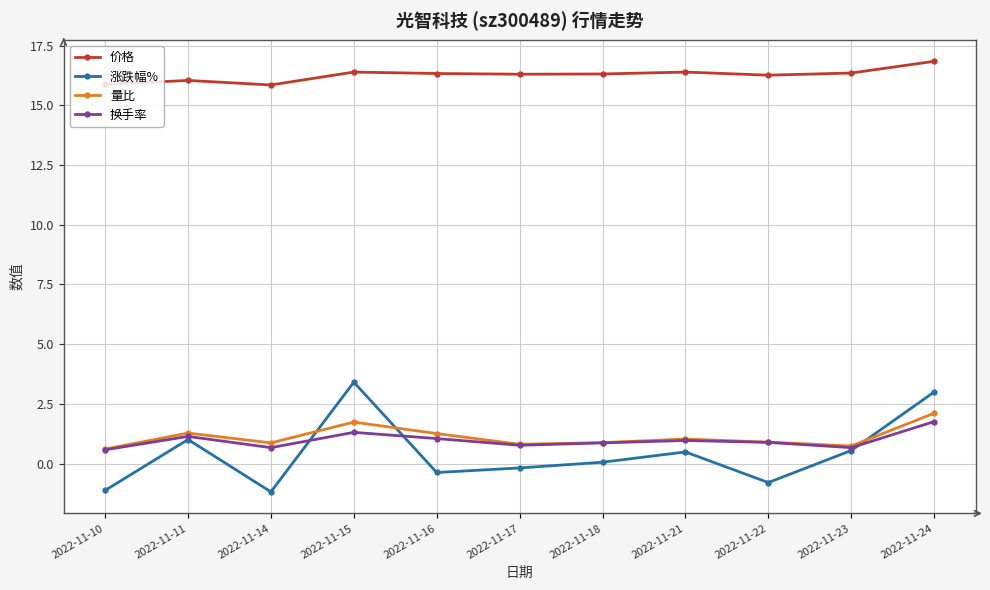

The value of 价格 at 2022-11-17 is 16.3. True or false?

True